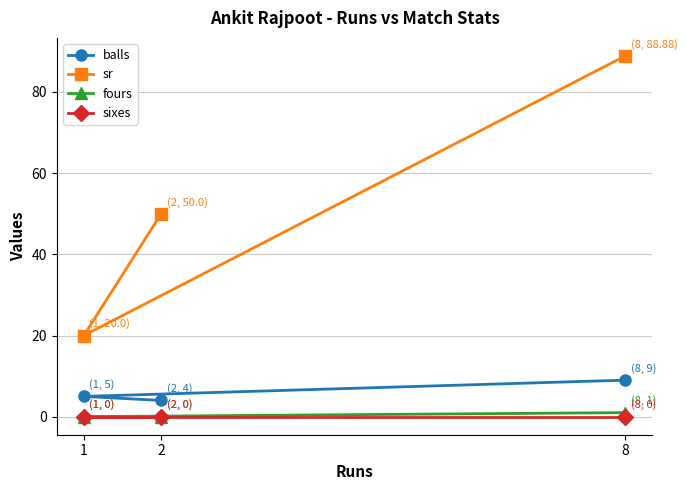

What is the label of the 1st point from the right?

8